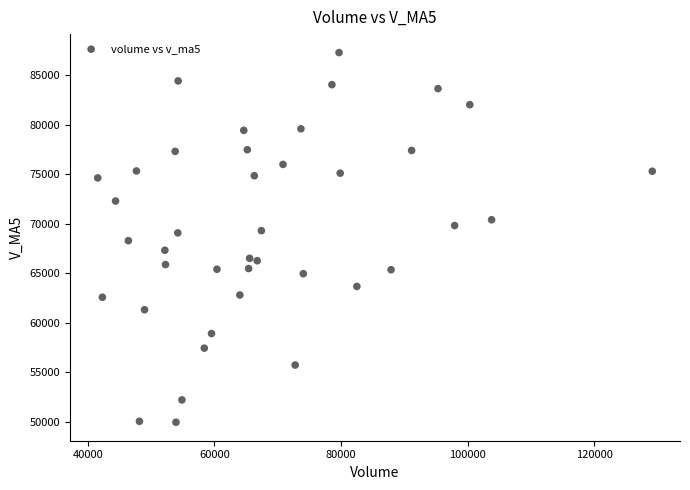

What is the range of X values (max minus min)?

87577.2